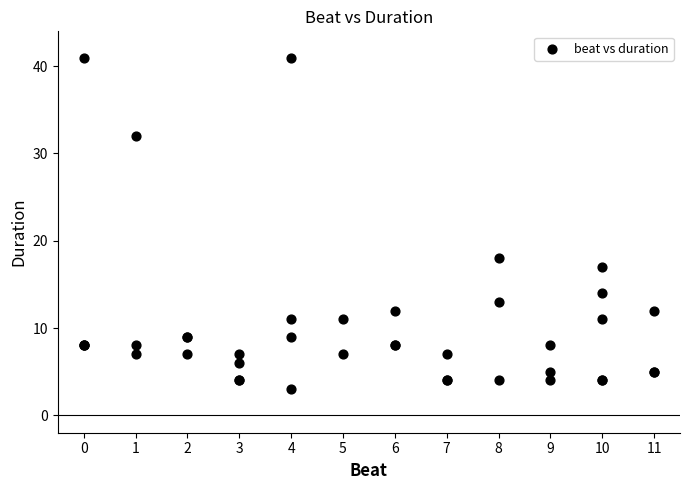

What Y value in the scatter plot is closest to 22?

18